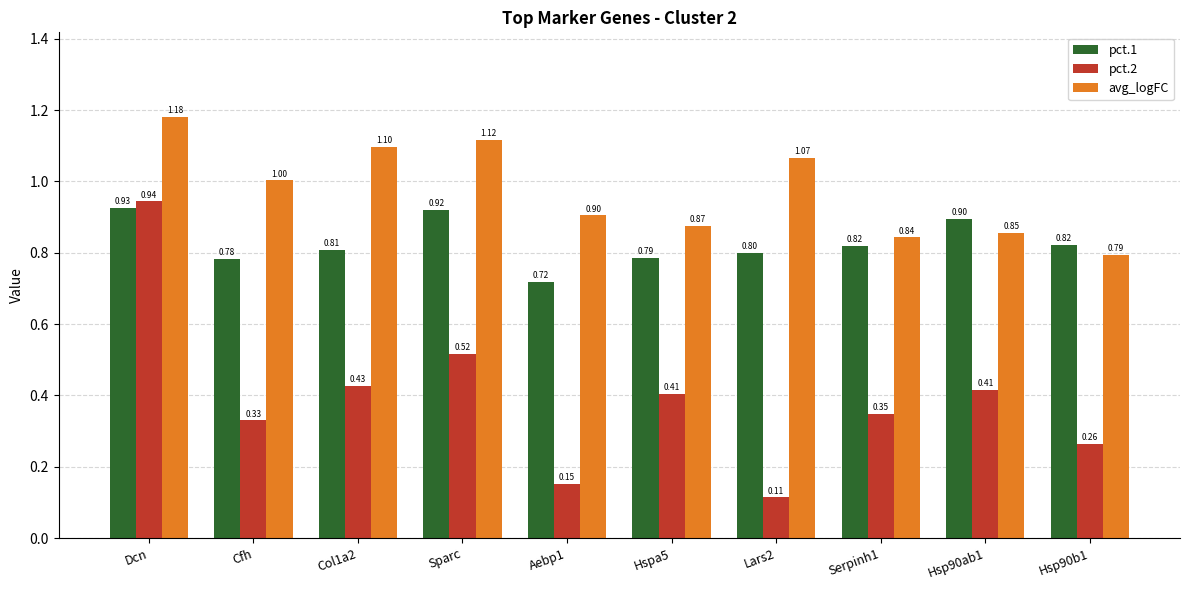

What is the value of the pct.1 bar at the 8th from the left?

0.8